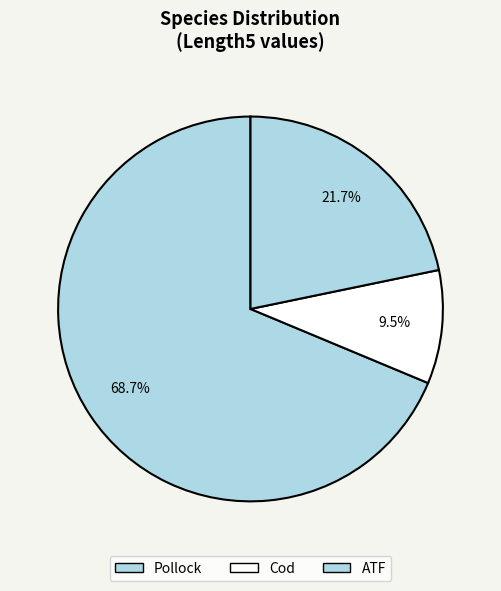

True or false: Pollock accounts for 1% of the total.

False